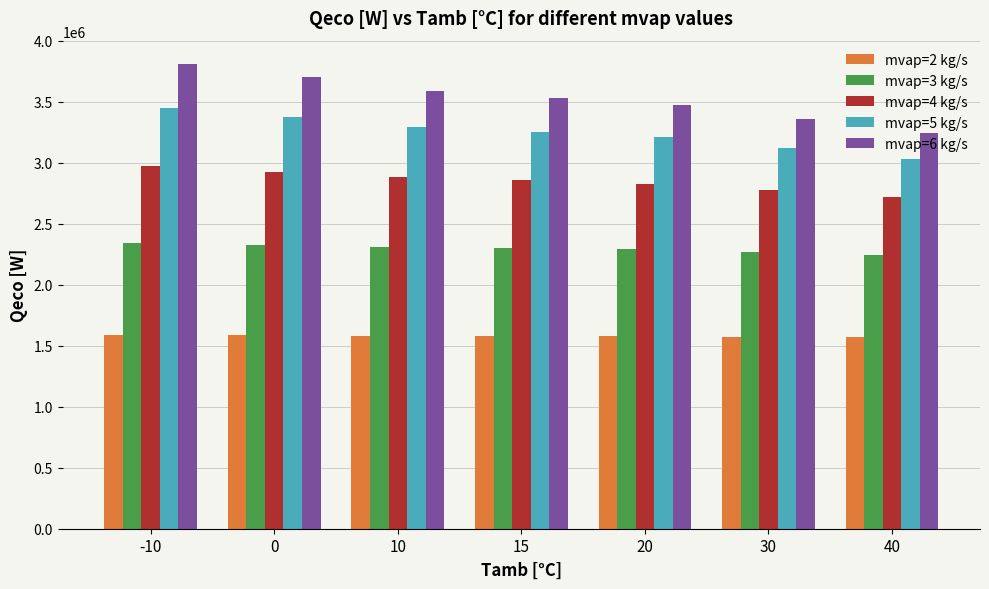

What is the lowest value of the mvap=4 kg/s series?

2715909.2